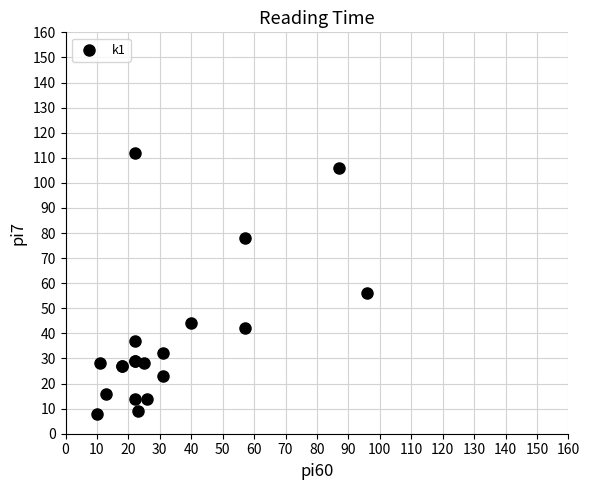

What Y value in the scatter plot is closest to 60?

56